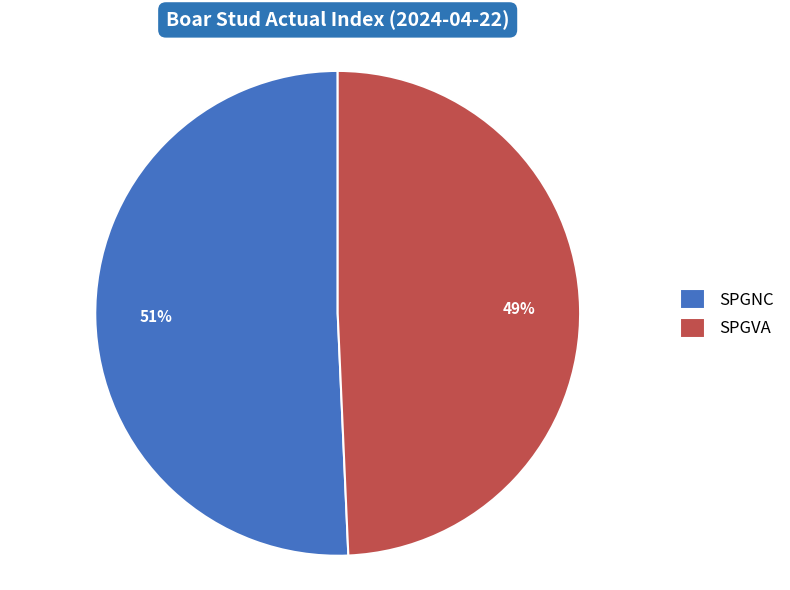

To the nearest percent, what portion does SPGNC represent?

51%